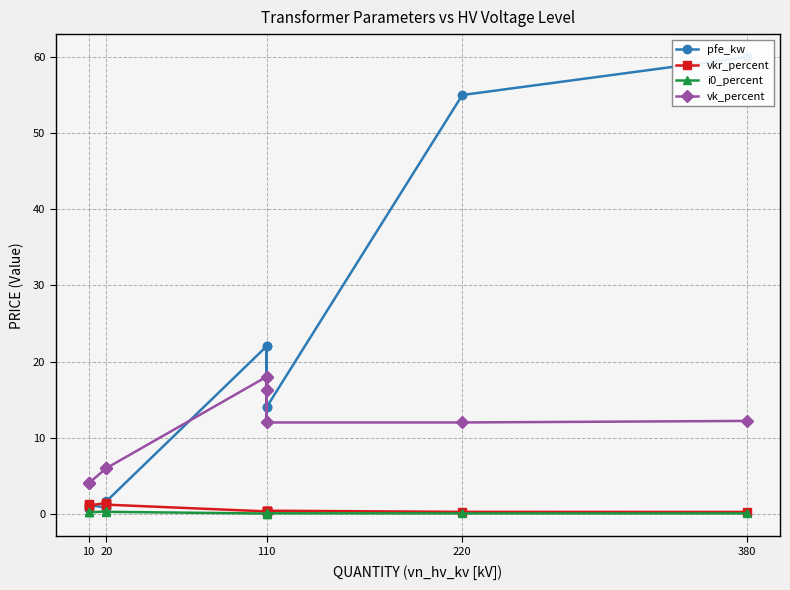

At how many categories does at least one series exceed 0?

14